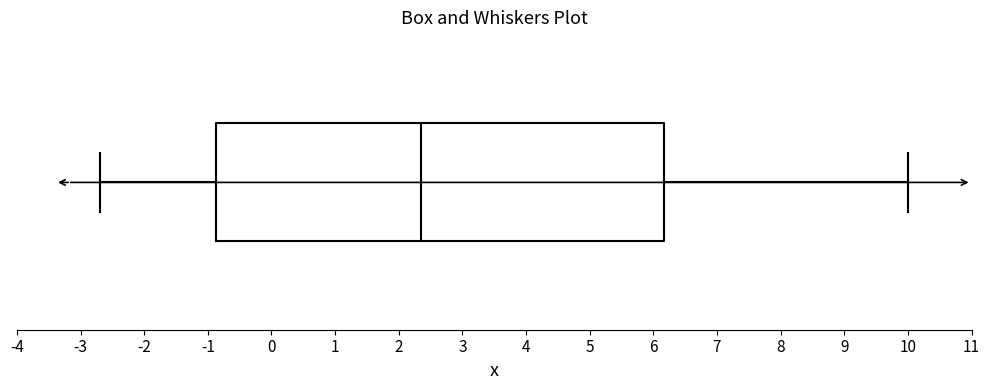

Where is the right edge of the box on the x-axis? The values are not printed on the chart, so give them approximately, as read against the axis.

6.2